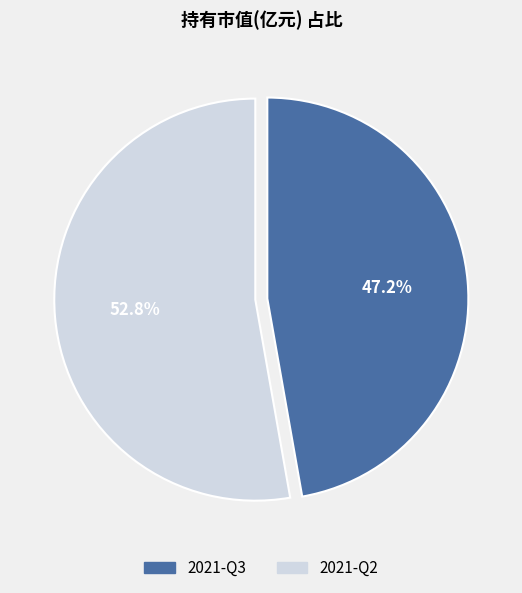

Does 2021-Q2 represent more than half of the total?

Yes